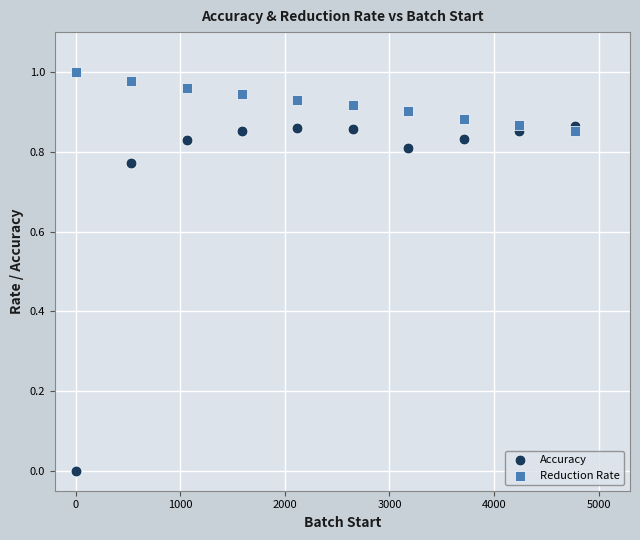

Across all data points, what is the range of X values (max minus min)?

4770.0